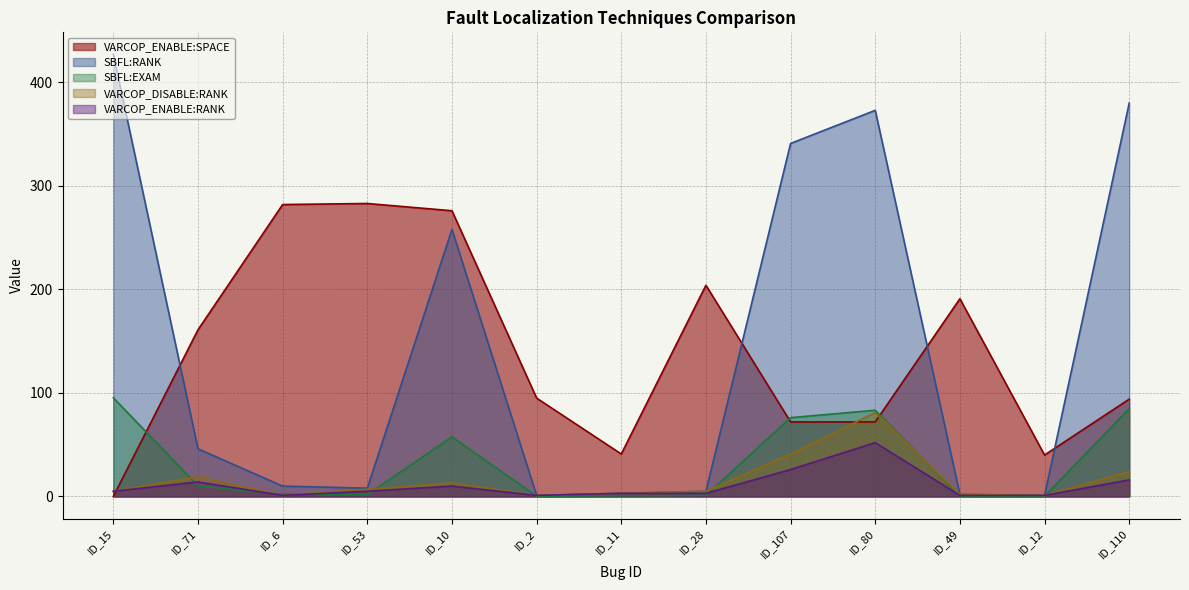

Read the VARCOP_DISABLE:RANK value at ID_15.

5.0